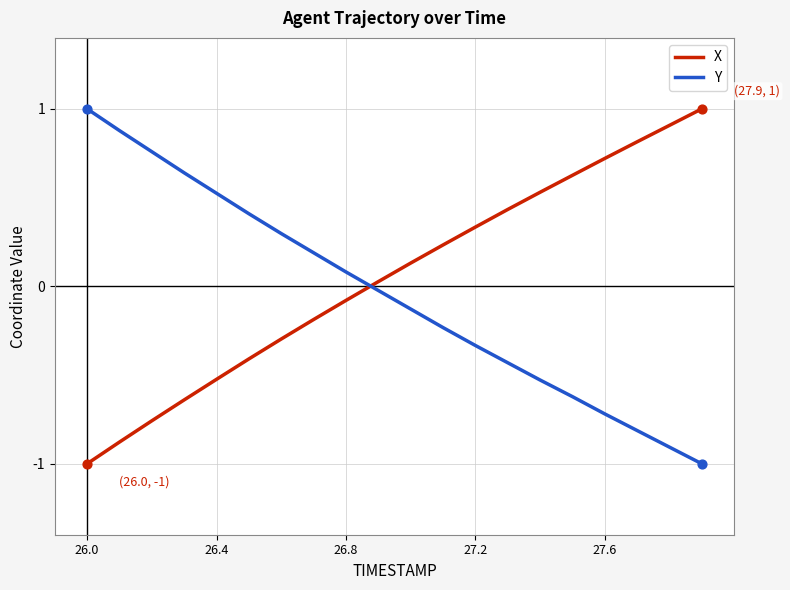

What are all the series names shown in the legend?

X, Y